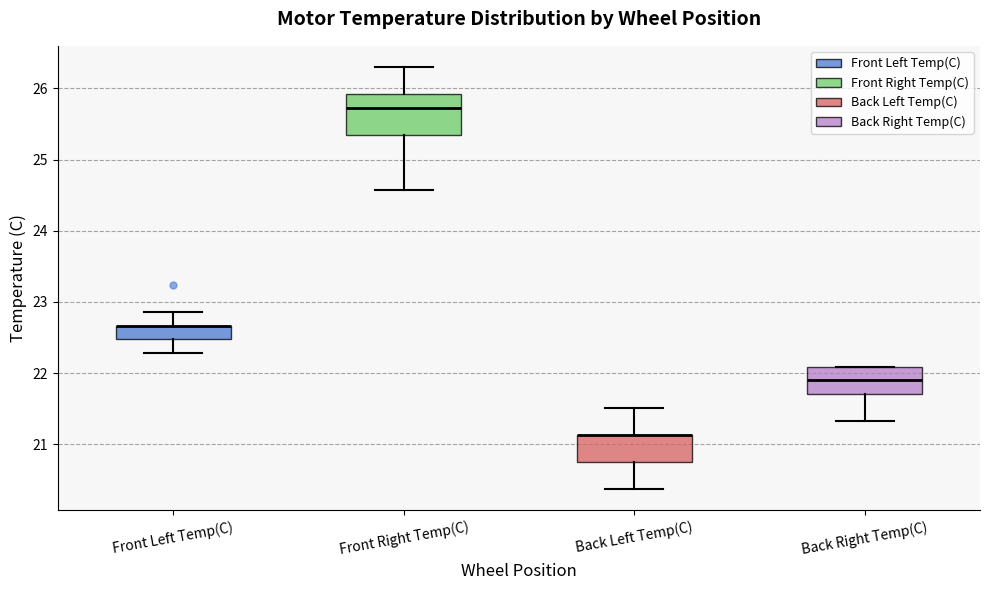

Reading left to right, transcribe this box plot: for each box, give where its median line is, the range the box spans, and where its two whiskers end, as read against the y-axis. The values are not printed on the chart, so give them approximately, as read against the axis.

Front Left Temp(C): median 22.7 (drawn on the box's upper edge), box 22.5 to 22.7, whiskers 22.3 to 22.9
Front Right Temp(C): median 25.7, box 25.3 to 25.9, whiskers 24.6 to 26.3
Back Left Temp(C): median 21.1 (drawn on the box's upper edge), box 20.8 to 21.1, whiskers 20.4 to 21.5
Back Right Temp(C): median 21.9, box 21.7 to 22.1, whiskers 21.3 to 22.1